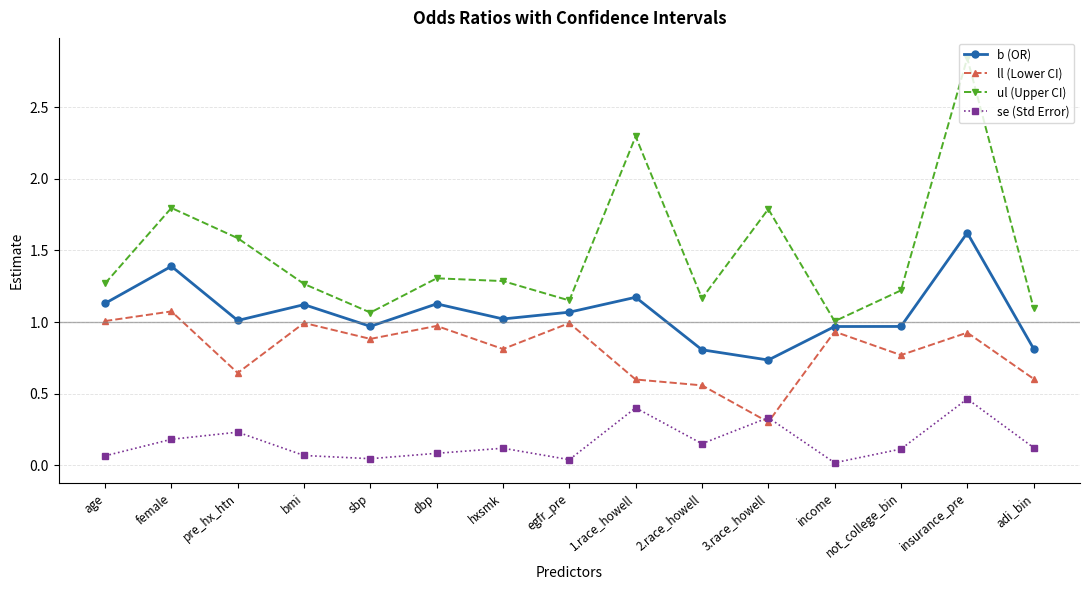

At how many categories does at least one series exceed 0?

15